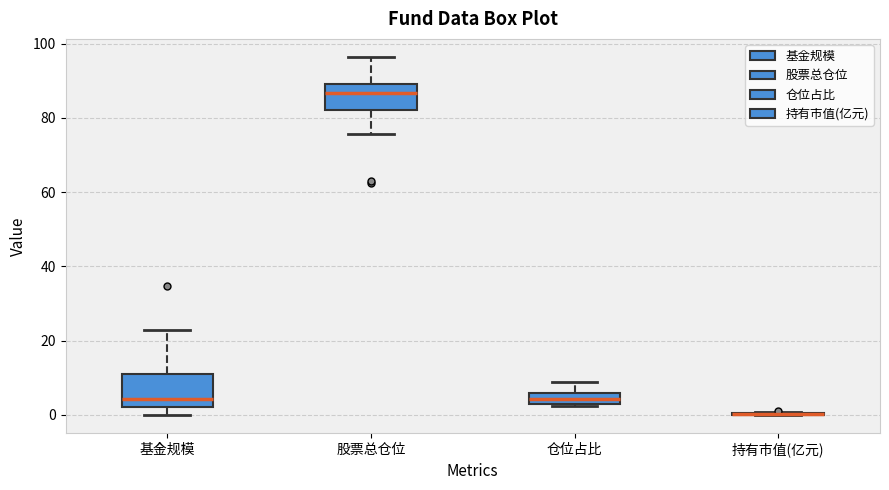

Where does the upper whisker of the box for 股票总仓位 end on the y-axis? The values are not printed on the chart, so give them approximately, as read against the axis.

96